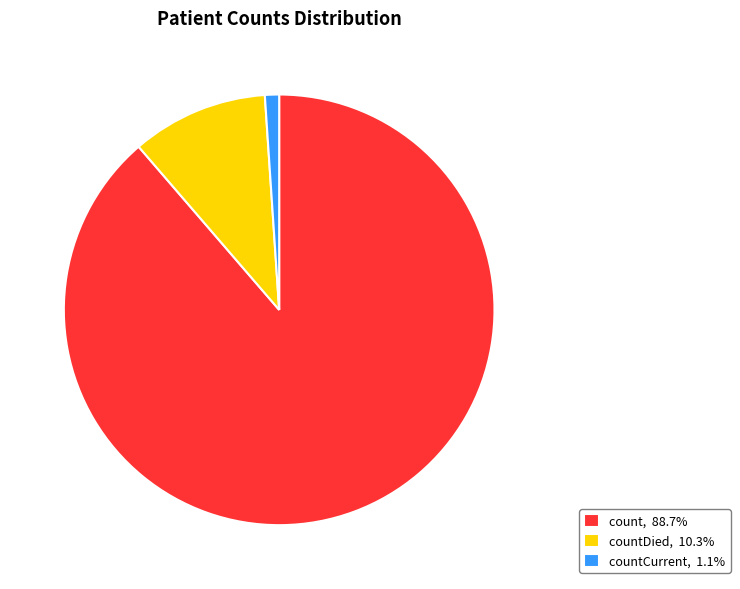

Is the sum of countDied, 10.3% and countCurrent, 1.1% greater than half?

No